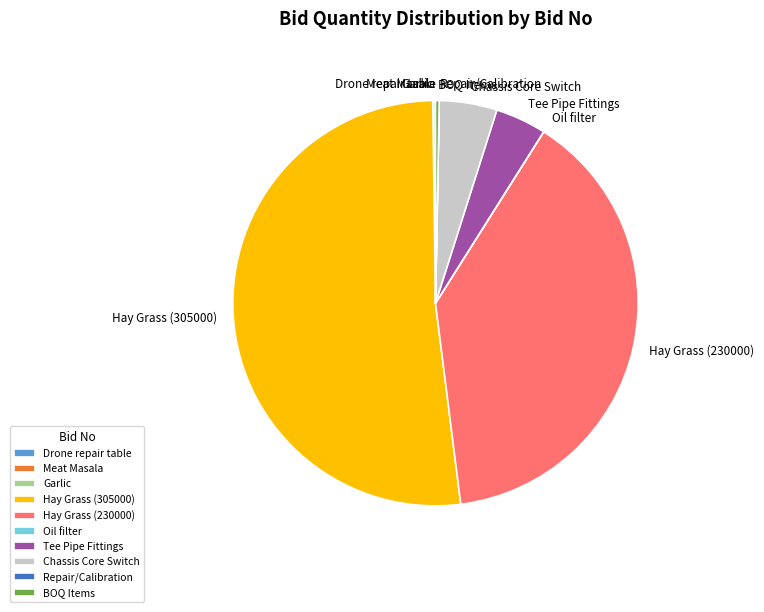

The Hay Grass (230000) slice represents 39% of the pie. True or false?

True